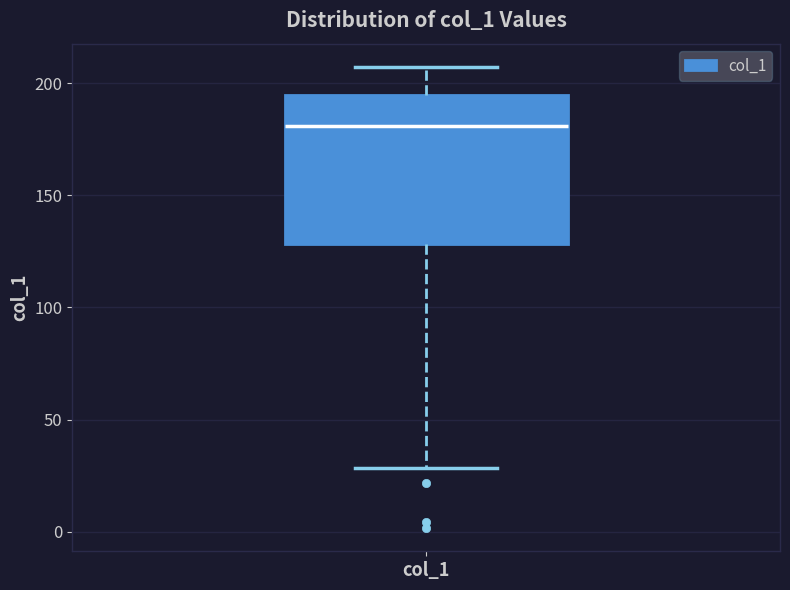

Read this box plot against the y-axis: the position of the median line, the range covered by the box, and the ends of both whiskers. The values are not printed on the chart, so give them approximately, as read against the axis.

median 180, box 130 to 195, whiskers 30 to 205